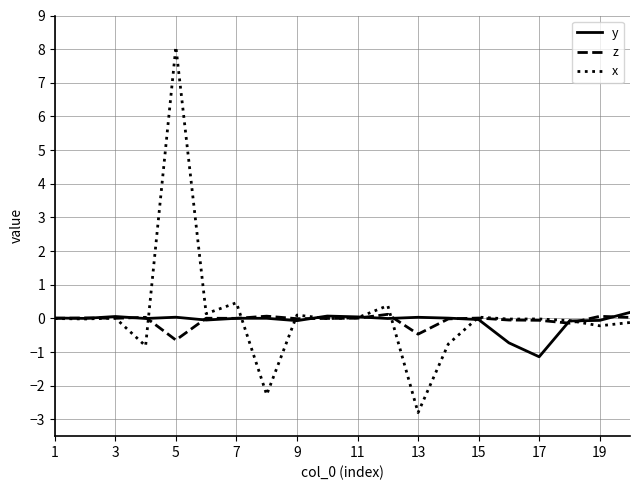

What is the greatest value displayed?

8.1